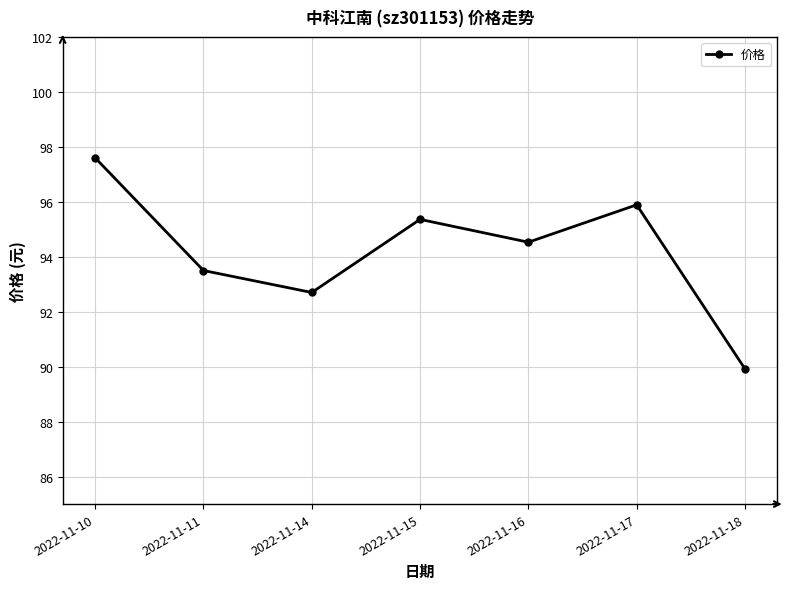

What is the sum of all values?

659.5